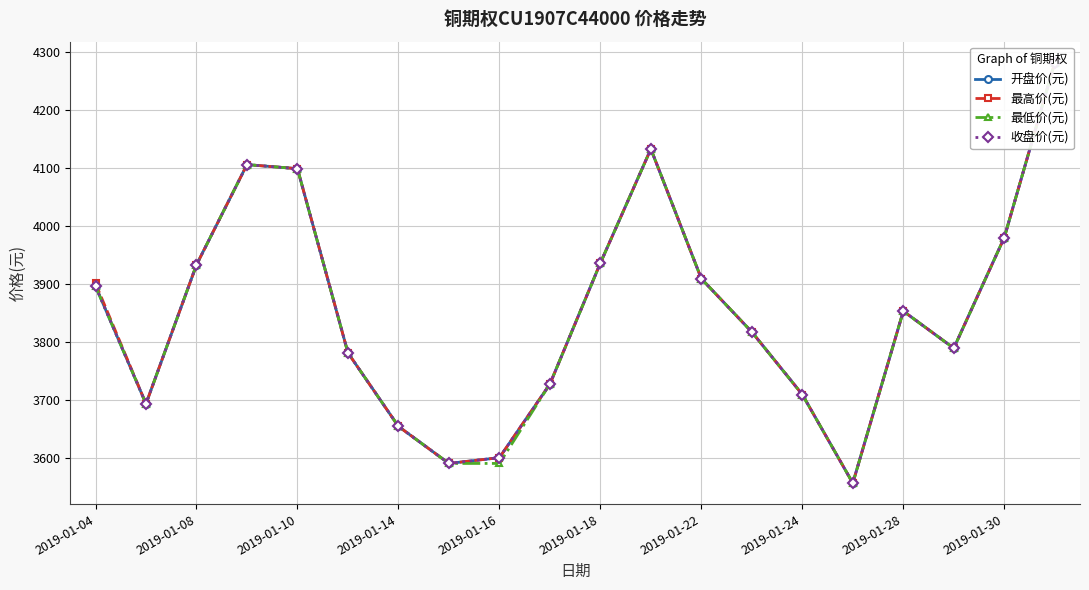

How many data points in 最高价(元) are less than 3853?

10